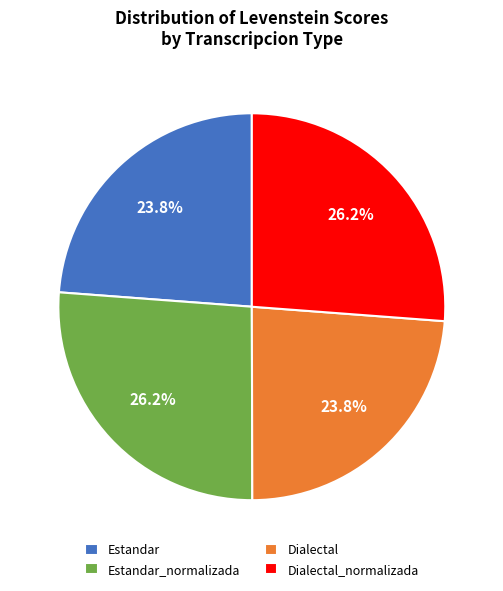

The Estandar_normalizada slice represents 34% of the pie. True or false?

False